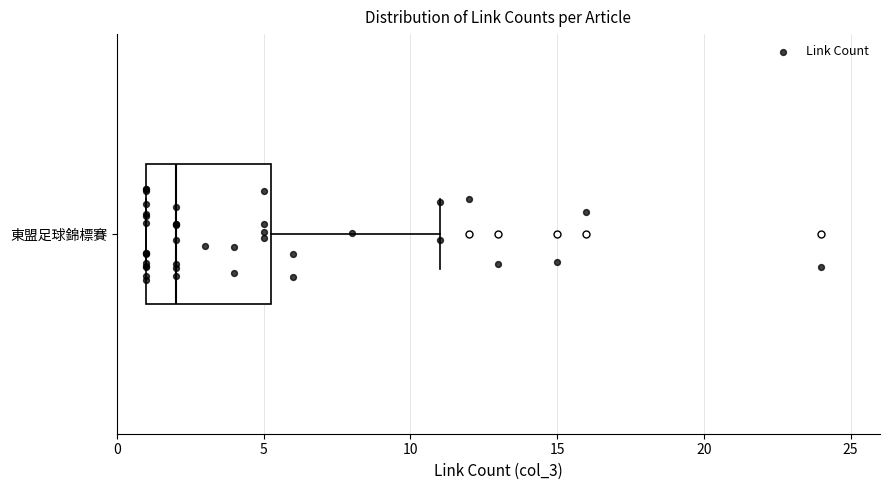

Where is the left edge of the box for 東盟足球錦標賽 on the x-axis? The values are not printed on the chart, so give them approximately, as read against the axis.

1.0